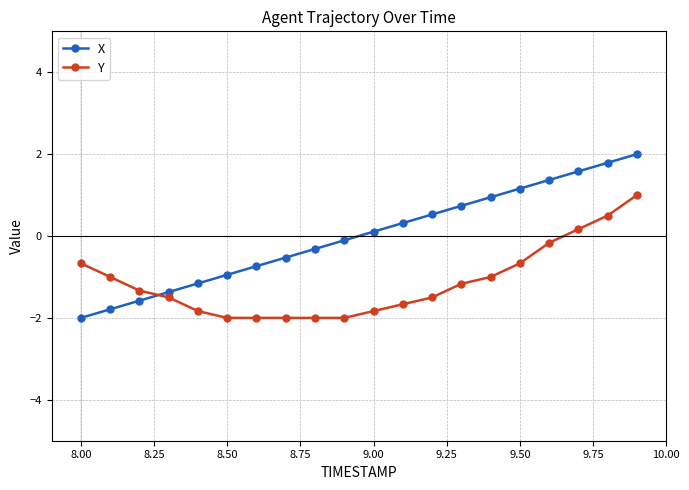

What is the difference between the maximum and second lowest values in the Y series?

3.0